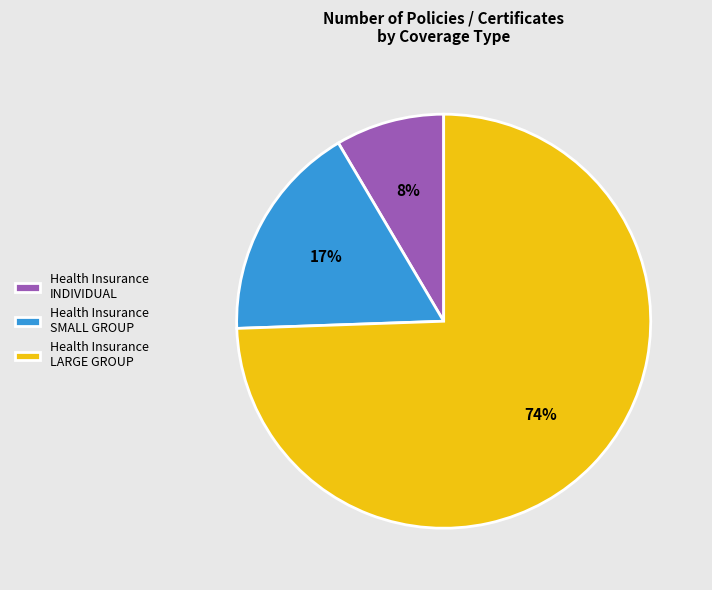

How many slices are in this pie chart?

3